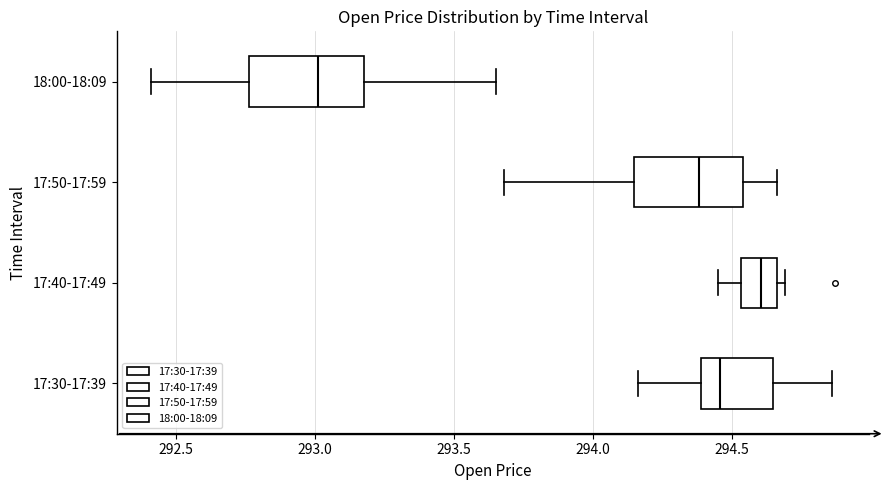

Reading bottom to top, read every box against the x-axis: the position of its median line, the range the box covers, and the ends of its whiskers. The values are not printed on the chart, so give them approximately, as read against the axis.

17:30-17:39: median 294.45, box 294.40 to 294.65, whiskers 294.15 to 294.85
17:40-17:49: median 294.60, box 294.55 to 294.65, whiskers 294.45 to 294.70
17:50-17:59: median 294.40, box 294.15 to 294.55, whiskers 293.70 to 294.65
18:00-18:09: median 293.00, box 292.75 to 293.20, whiskers 292.40 to 293.65